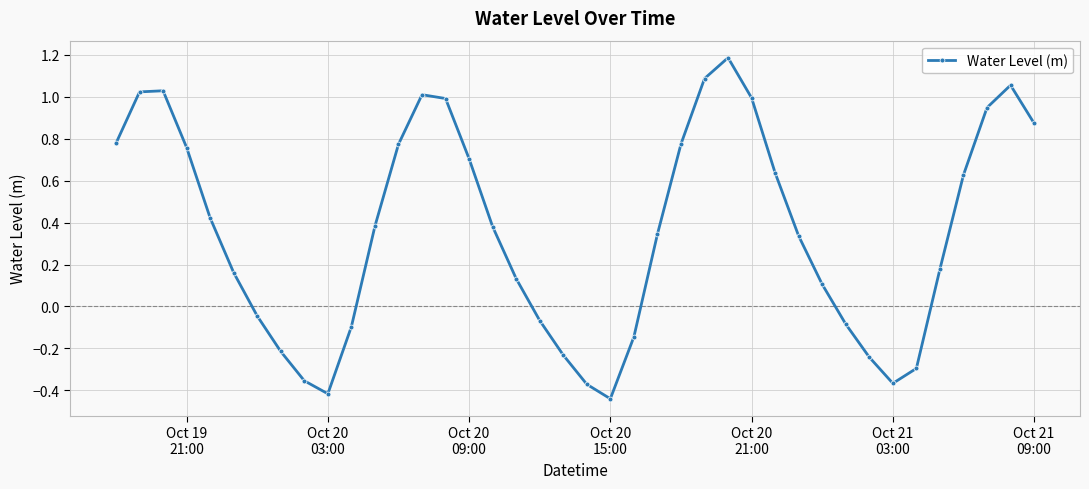

What is the difference between the maximum and second lowest values?

1.6